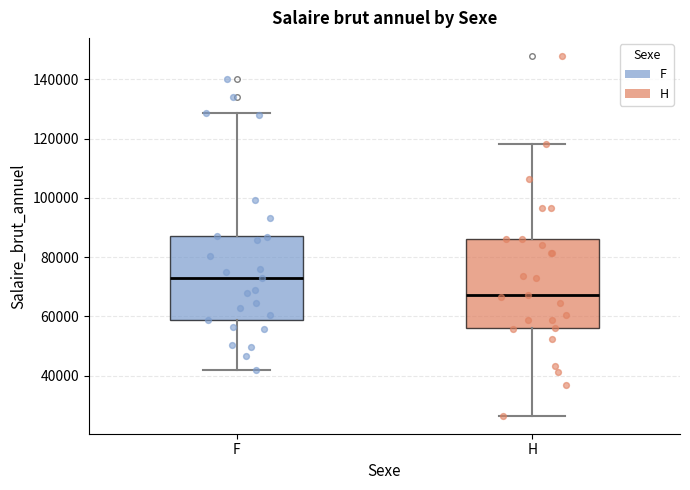

Which box has the lowest median line?

H